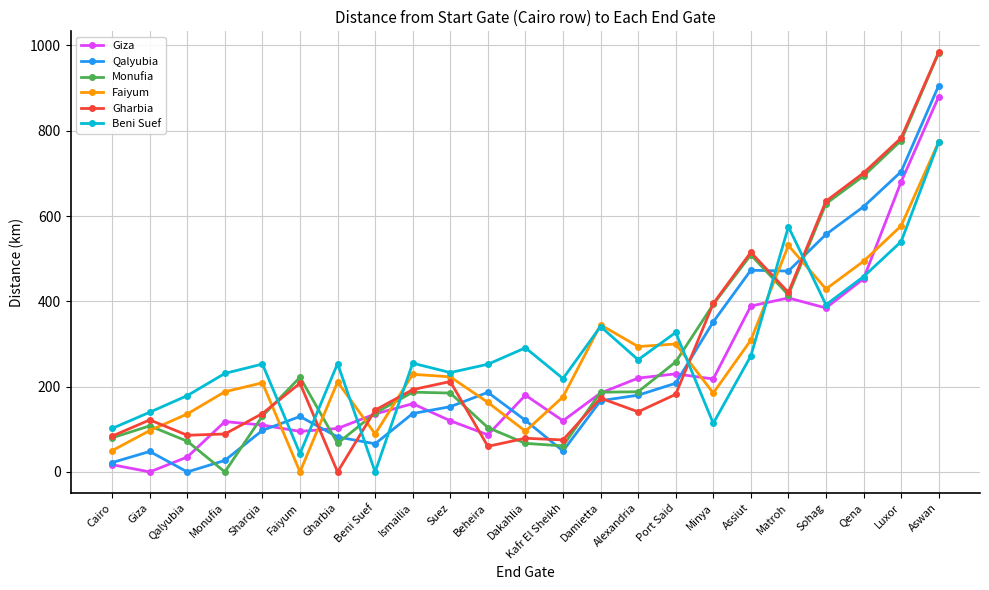

What is the value of the Qalyubia point at the 12th from the left?

121.0